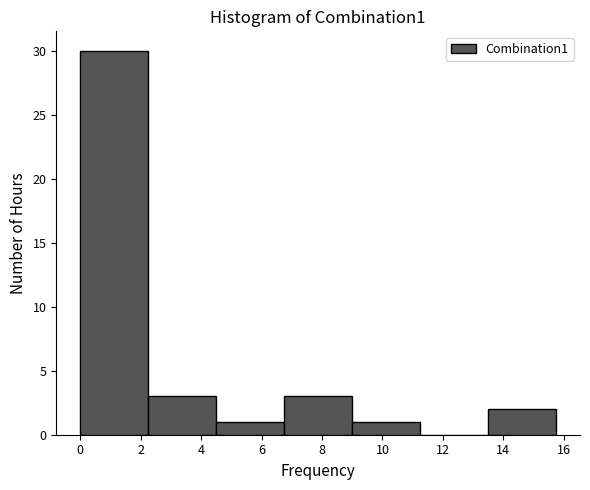

Which range on the x-axis has the tallest bar?

0.0 to 2.2